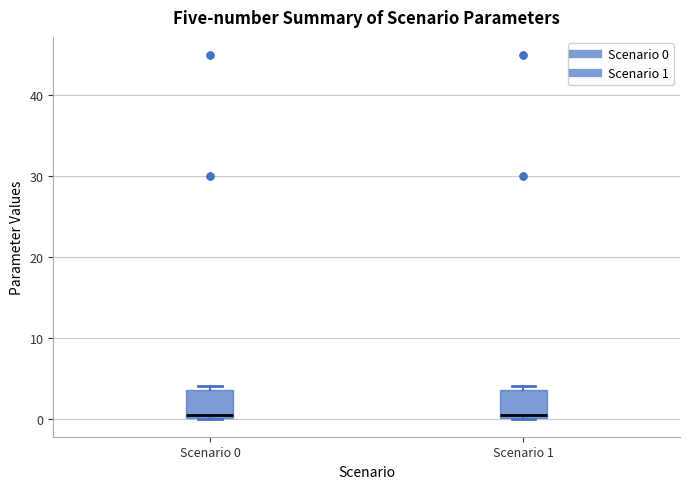

Reading left to right, transcribe this box plot: for each box, give where its median line is, the range the box spans, and where its two whiskers end, as read against the y-axis. The values are not printed on the chart, so give them approximately, as read against the axis.

Scenario 0: median 1, box 0 to 4, whiskers 0 to 4 (just above the box's upper edge)
Scenario 1: median 1, box 0 to 4, whiskers 0 to 4 (just above the box's upper edge)